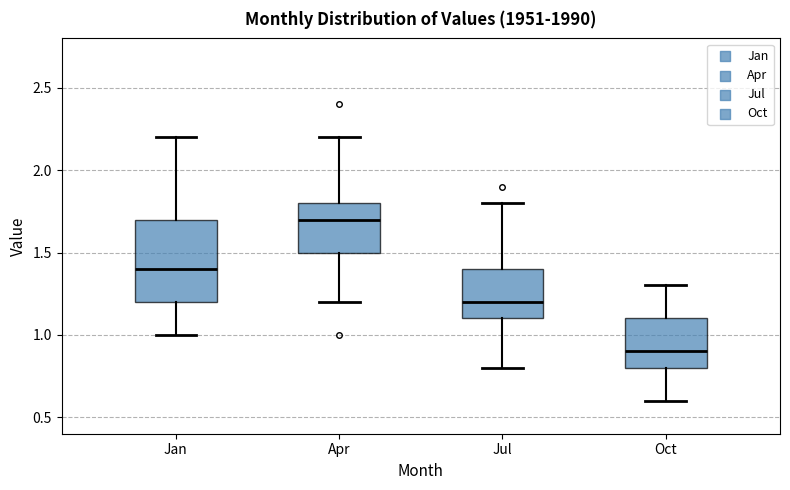

Which box has the highest median line?

Apr